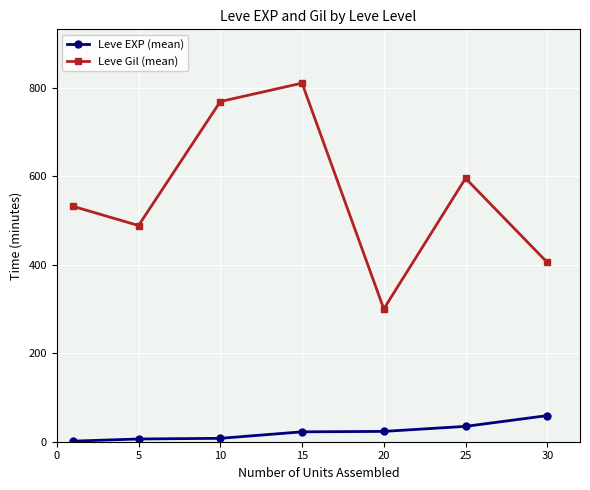

True or false: Leve EXP (mean) and Leve Gil (mean) cross at least once.

False